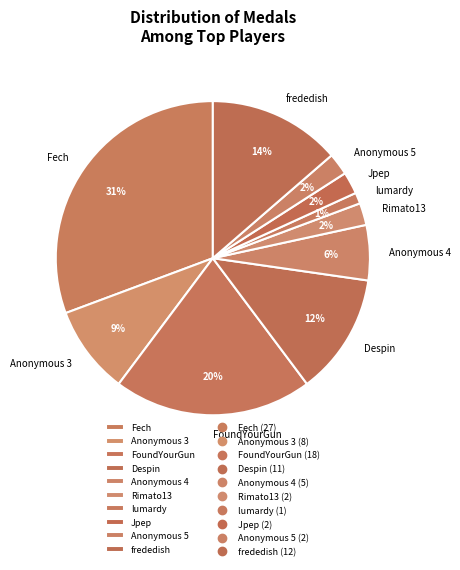

How many slices are in this pie chart?

10